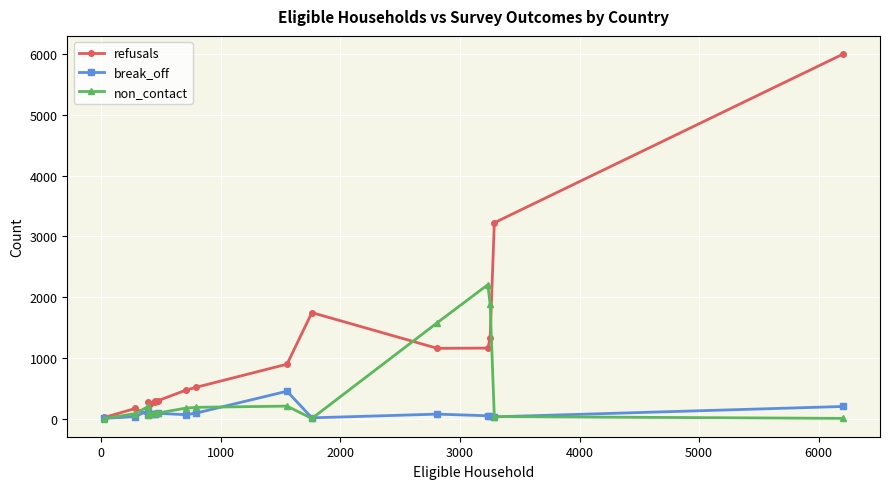

How many lines are shown in the chart?

3